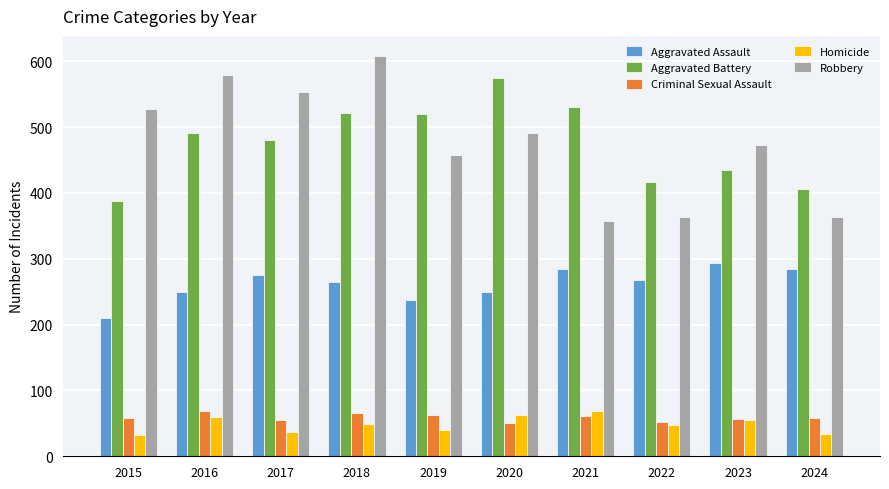

What is the value of the Robbery bar at the 3rd from the left?

553